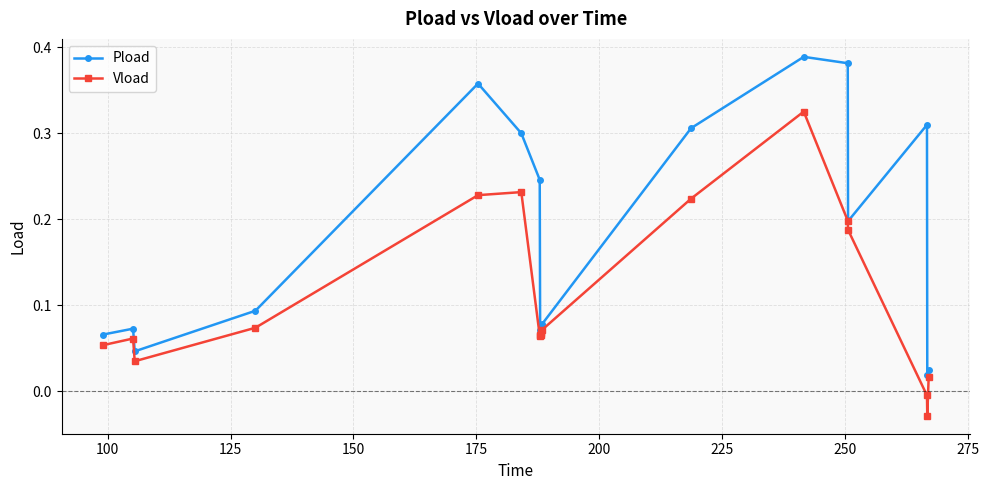

At how many categories does at least one series exceed 0?

18